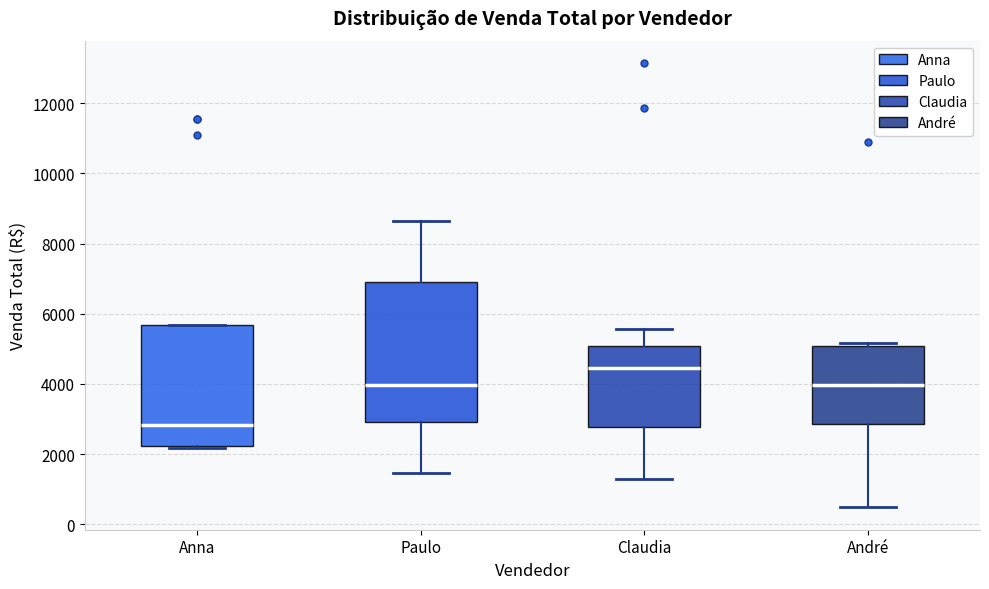

Comparing the boxes themselves (not the whiskers), which one is the tallest?

Paulo